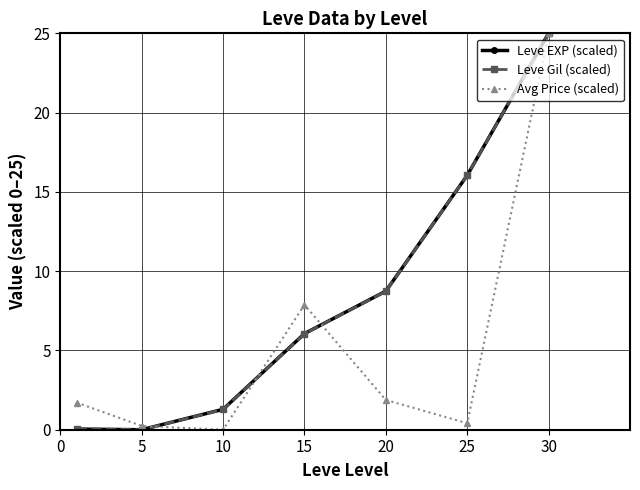

True or false: Avg Price (scaled) has more than 0 points higher than both neighbors.

True